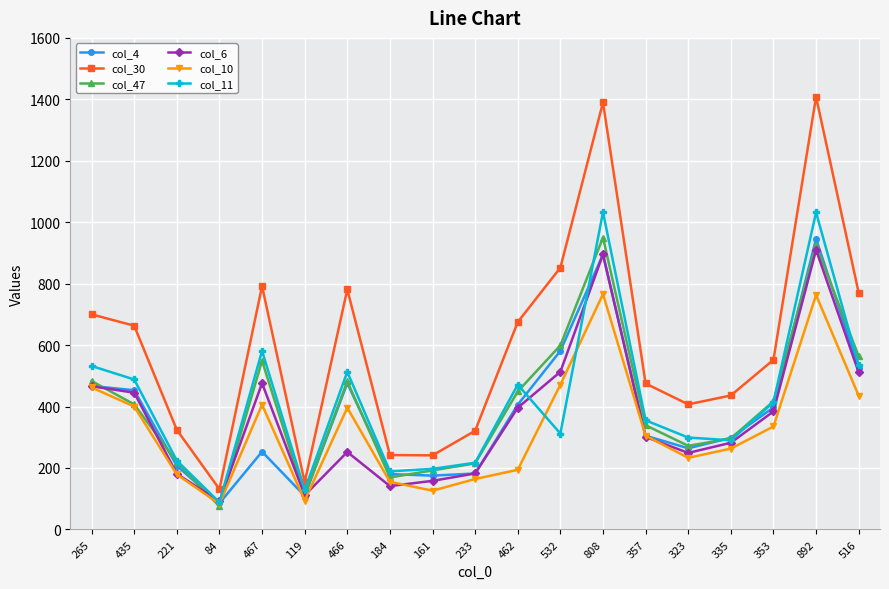

What is the label of the 12th point from the left?

532